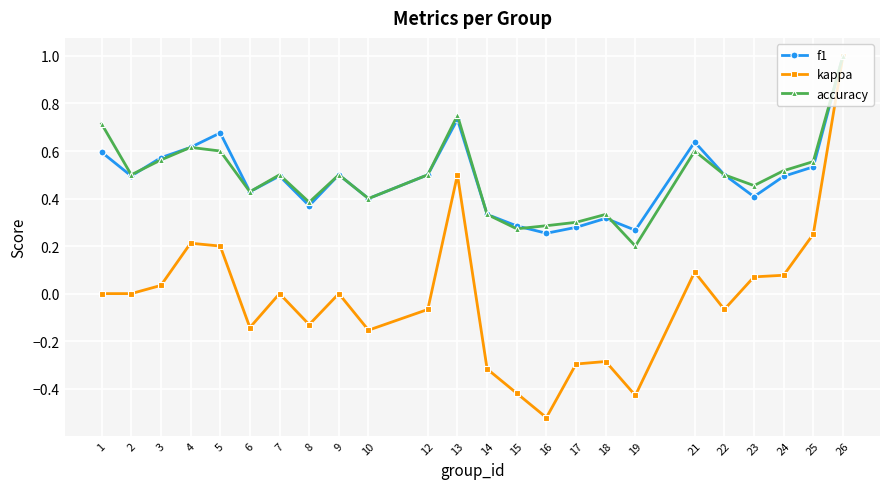

At which category is the sum across all series the highest?

26